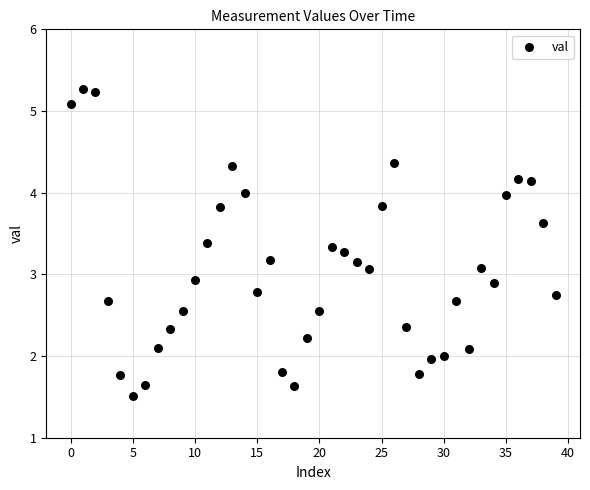

What is the range of Y values (max minus min)?

3.8